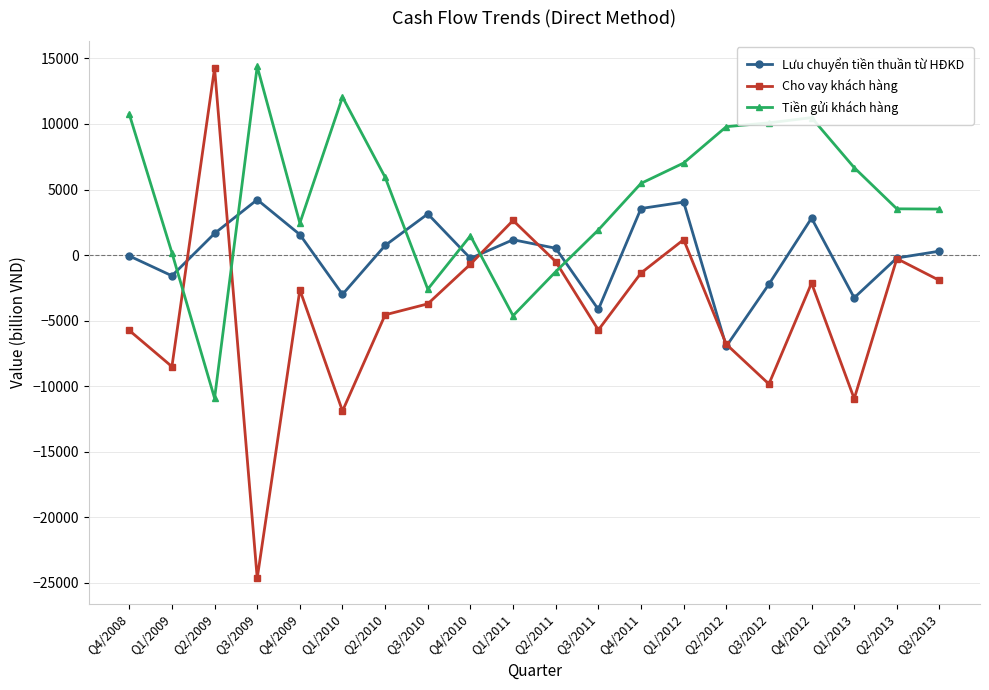

True or false: Lưu chuyển tiền thuần từ HĐKD has more than 2 points higher than both neighbors.

True